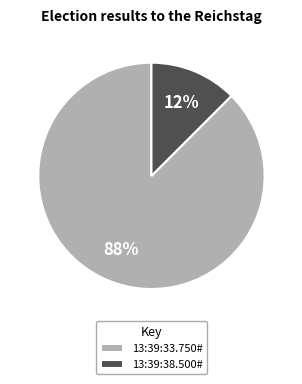

Is the sum of 13:39:33.750# and 13:39:38.500# greater than half?

Yes